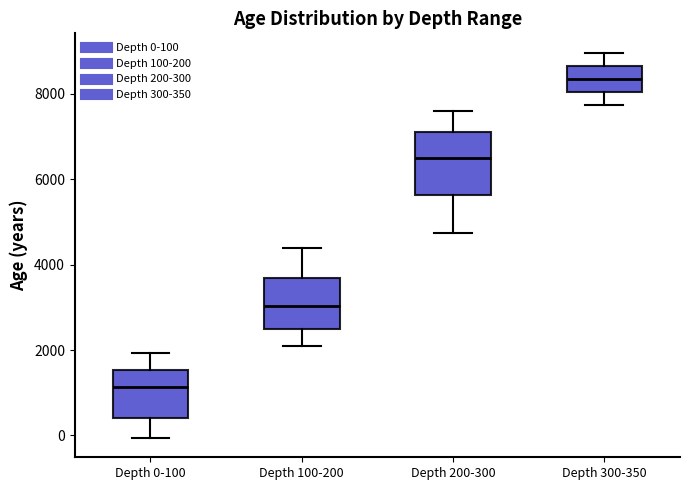

Where does the lower whisker of the box for Depth 300-350 end on the y-axis? The values are not printed on the chart, so give them approximately, as read against the axis.

7800